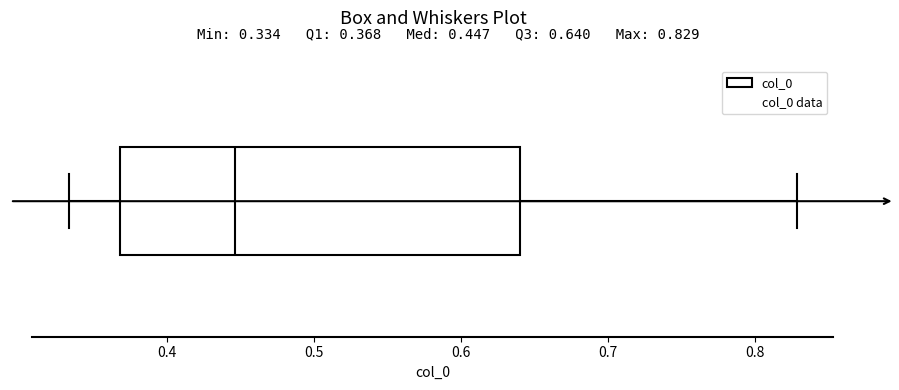

Where does the left whisker of the box end on the x-axis? The values are not printed on the chart, so give them approximately, as read against the axis.

0.33